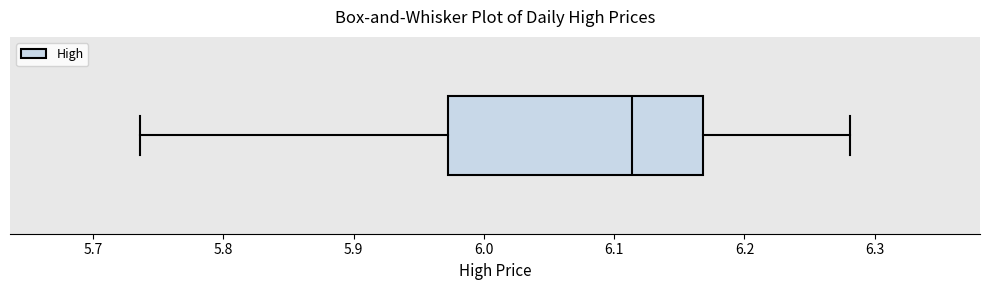

Read this box plot against the x-axis: the position of the median line, the range covered by the box, and the ends of both whiskers. The values are not printed on the chart, so give them approximately, as read against the axis.

median 6.11, box 5.97 to 6.17, whiskers 5.74 to 6.28